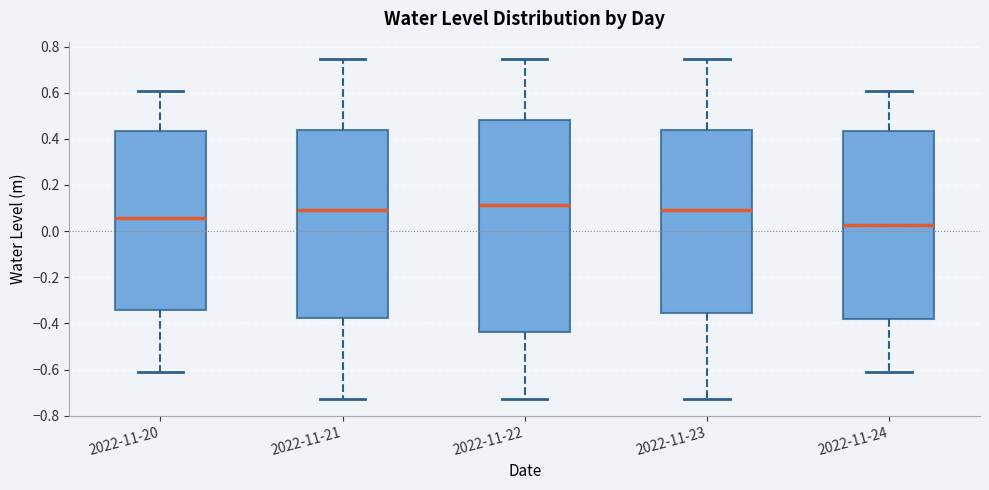

Where does the upper whisker of the box for 2022-11-22 end on the y-axis? The values are not printed on the chart, so give them approximately, as read against the axis.

0.74